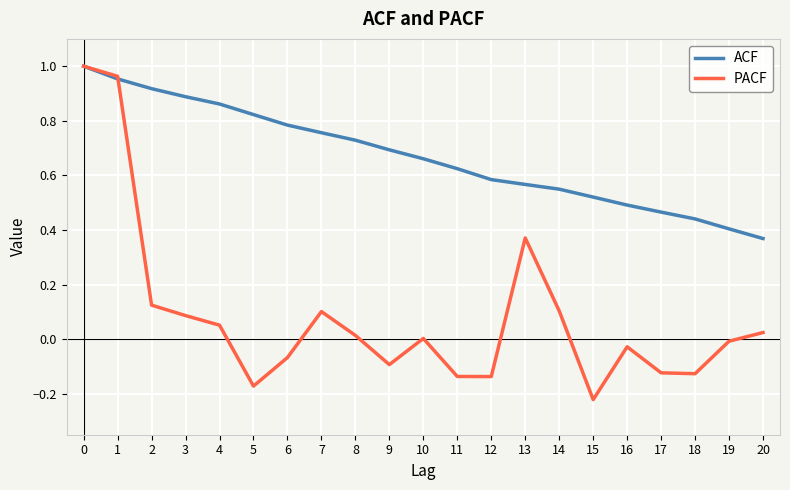

At which label does ACF reach its minimum?

20